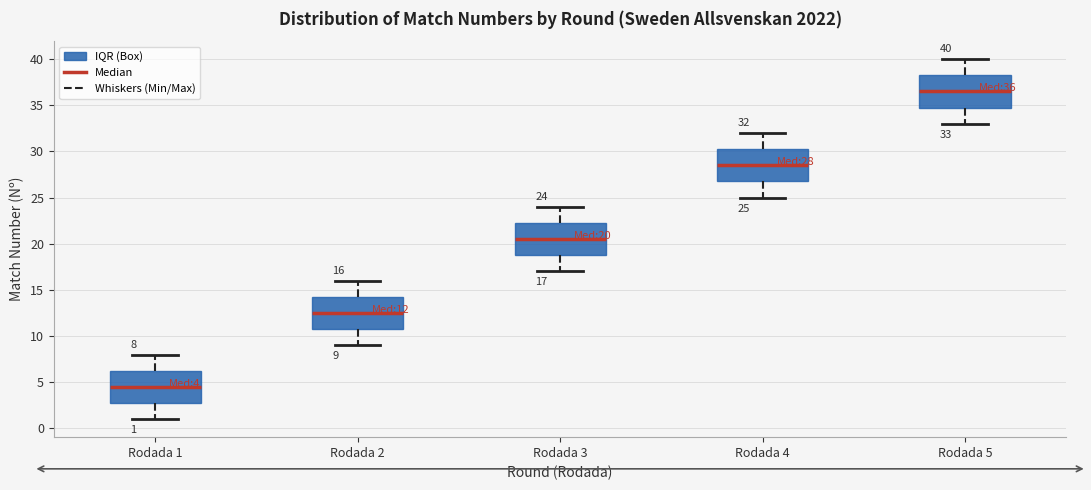

Which box's median line is the highest?

Rodada 5